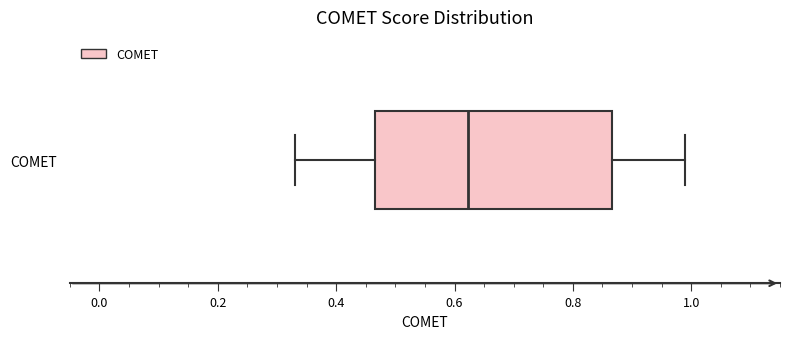

Where is the right edge of the box for COMET on the x-axis? The values are not printed on the chart, so give them approximately, as read against the axis.

0.86